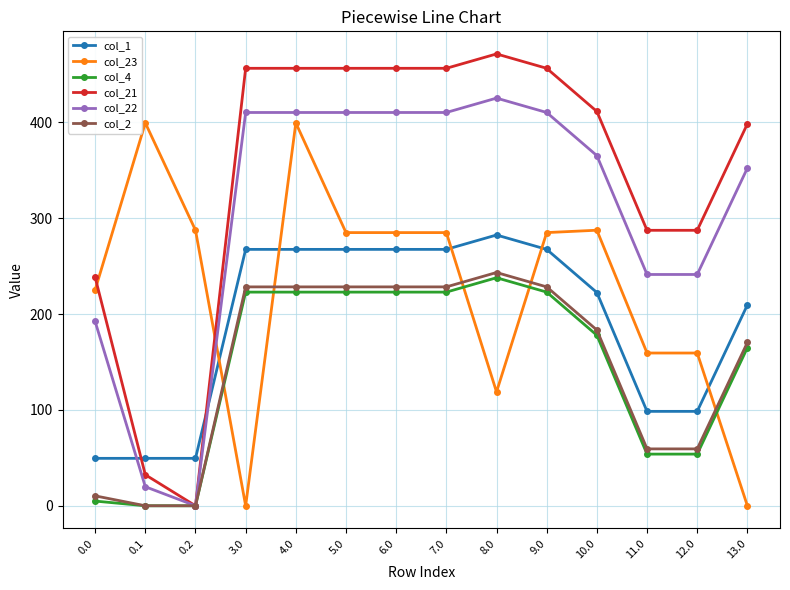

True or false: col_1 and col_4 cross at least once.

False